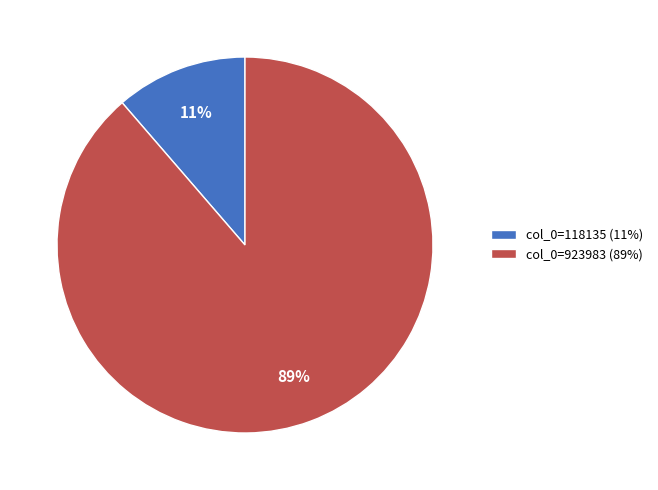

To the nearest percent, what is the average slice percentage?

50%